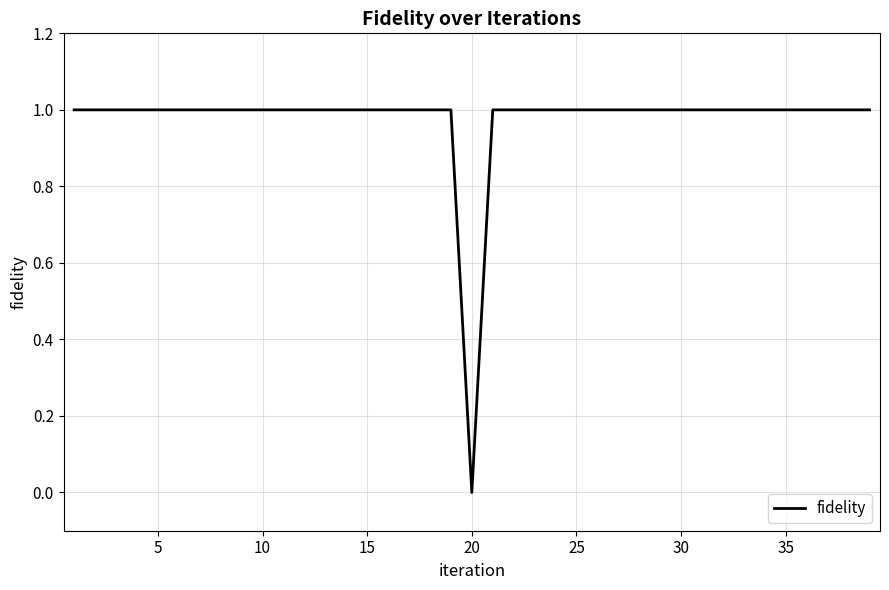

How many lines are shown in the chart?

1